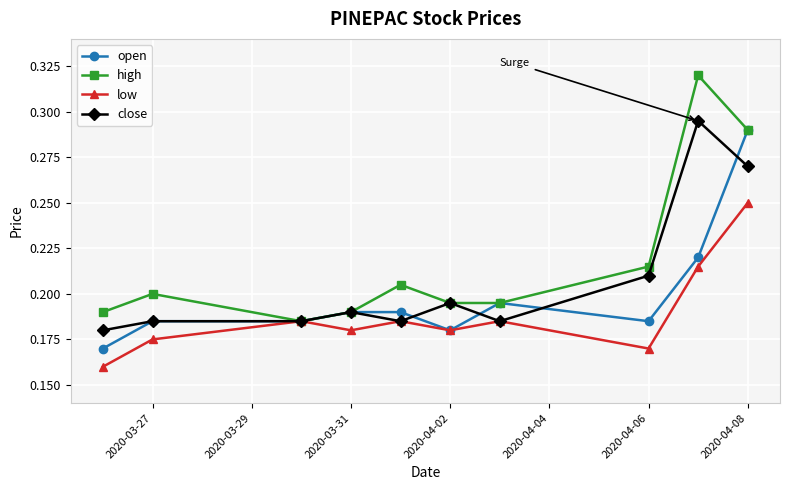

How many close values are between 0 and 1?

10